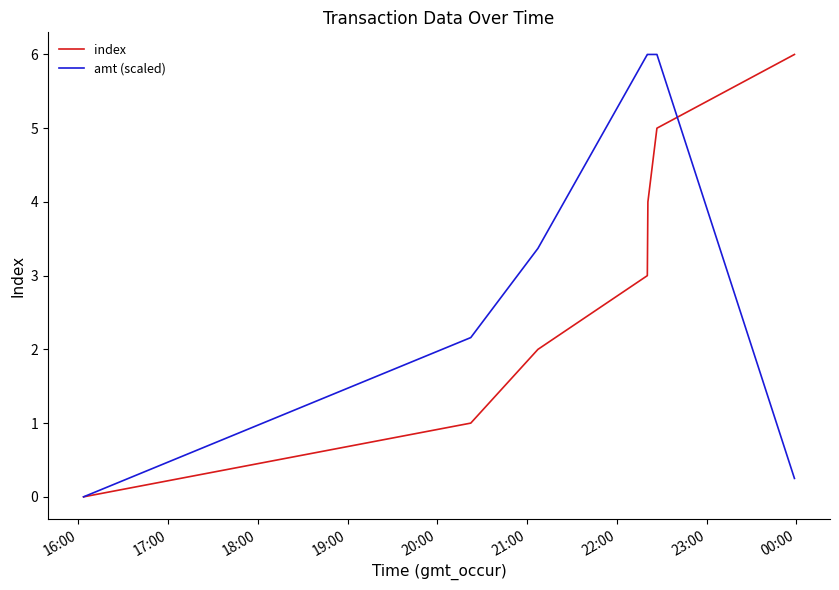

What is the highest value of the index series?

6.0